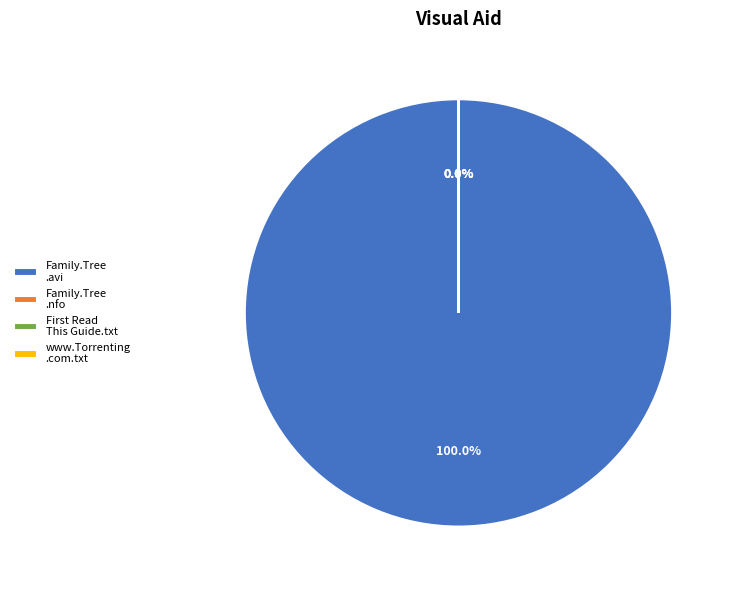

Is it true that www.Torrenting.com.txt is 18% of the pie?

False